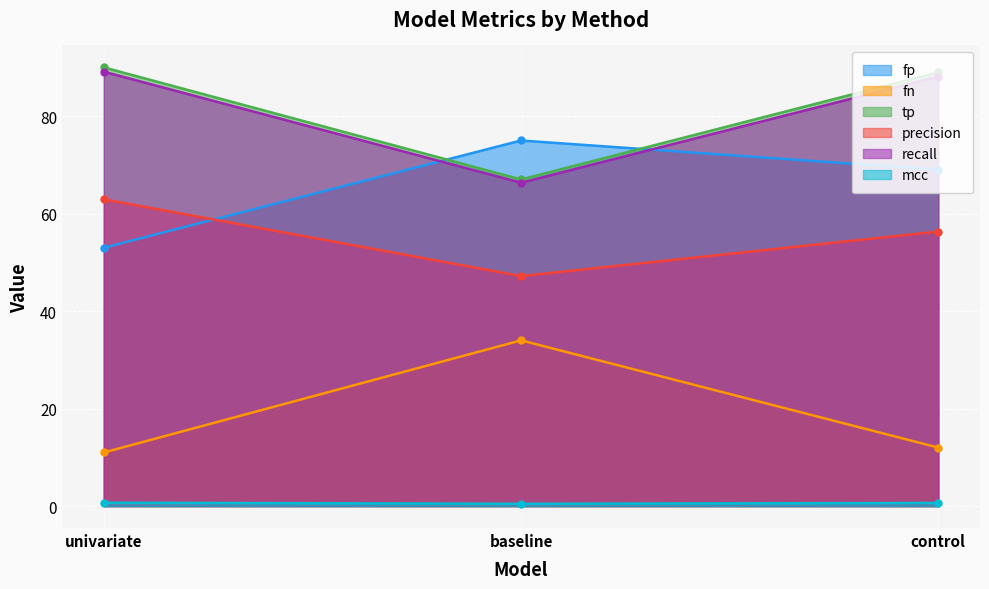

What is the total value across all series at control?

315.1